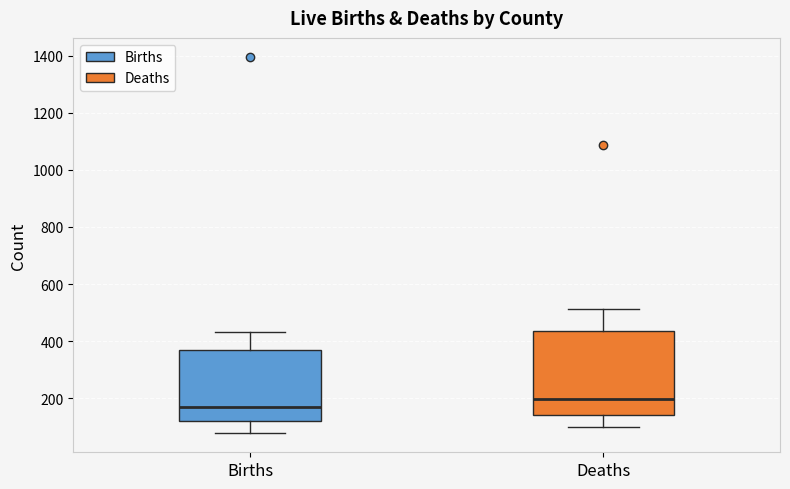

Reading left to right, transcribe this box plot: for each box, give where its median line is, the range the box spans, and where its two whiskers end, as read against the y-axis. The values are not printed on the chart, so give them approximately, as read against the axis.

Births: median 160, box 120 to 360, whiskers 80 to 440
Deaths: median 200, box 140 to 440, whiskers 100 to 520